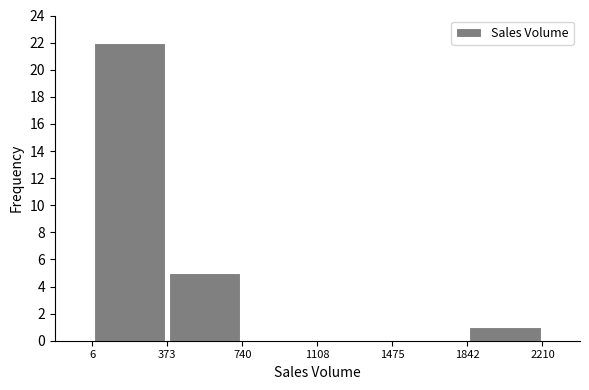

What is the height of the bar covering 1842 to 2210 on the x-axis? The values are not printed on the chart, so give them approximately, as read against the axis.

1